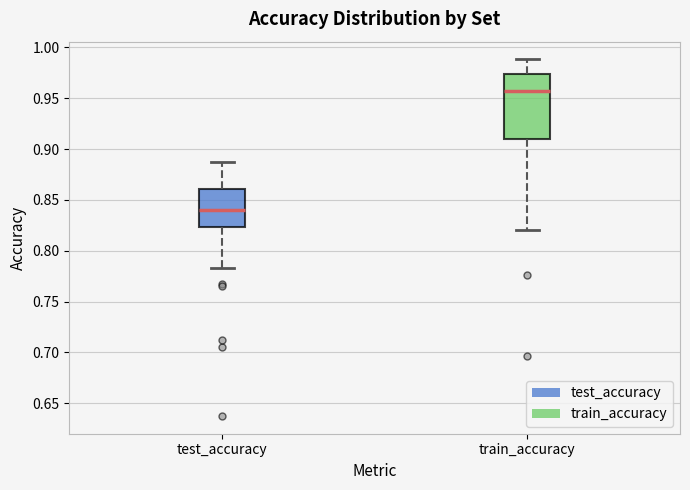

Reading left to right, read every box against the y-axis: the position of its median line, the range the box covers, and the ends of its whiskers. The values are not printed on the chart, so give them approximately, as read against the axis.

test_accuracy: median 0.840, box 0.825 to 0.860, whiskers 0.780 to 0.885
train_accuracy: median 0.955, box 0.910 to 0.975, whiskers 0.820 to 0.990